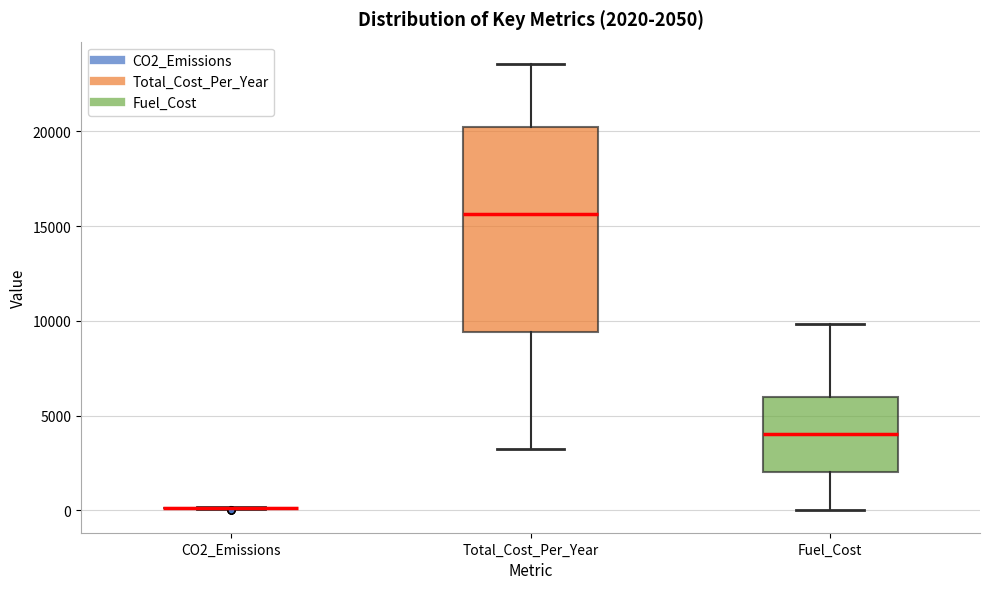

Comparing the boxes themselves (not the whiskers), which one is the tallest?

Total_Cost_Per_Year